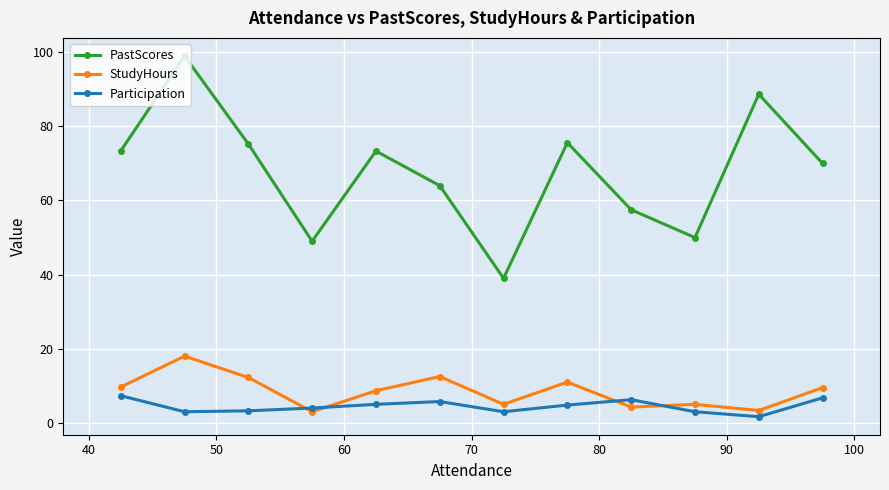

Count the number of categories in the chart.

12